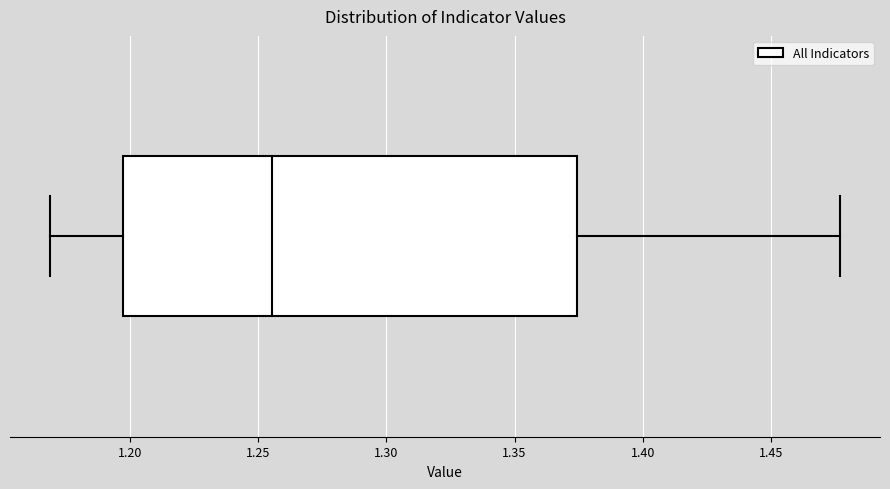

Read this box plot against the x-axis: the position of the median line, the range covered by the box, and the ends of both whiskers. The values are not printed on the chart, so give them approximately, as read against the axis.

median 1.255, box 1.195 to 1.375, whiskers 1.170 to 1.475